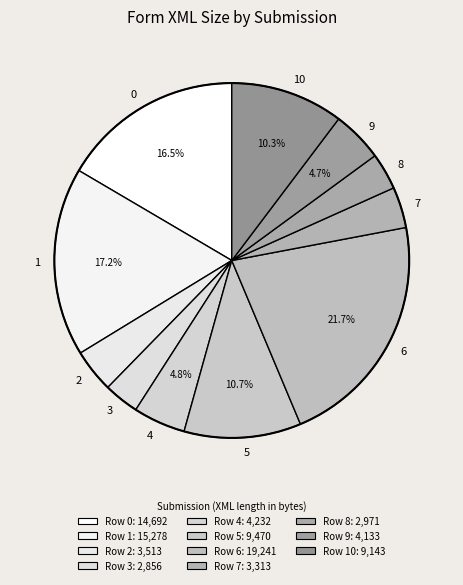

To the nearest percent, what is the combined percentage of 6 and 10?

32%